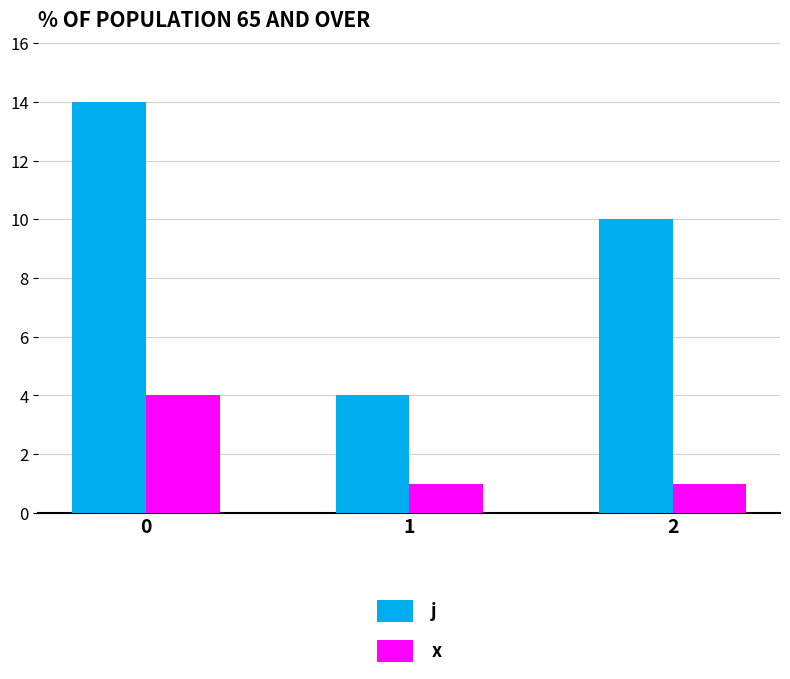

Reading right to left, what are all the values shown in this chart?

j: 10	4	14
x: 1	1	4